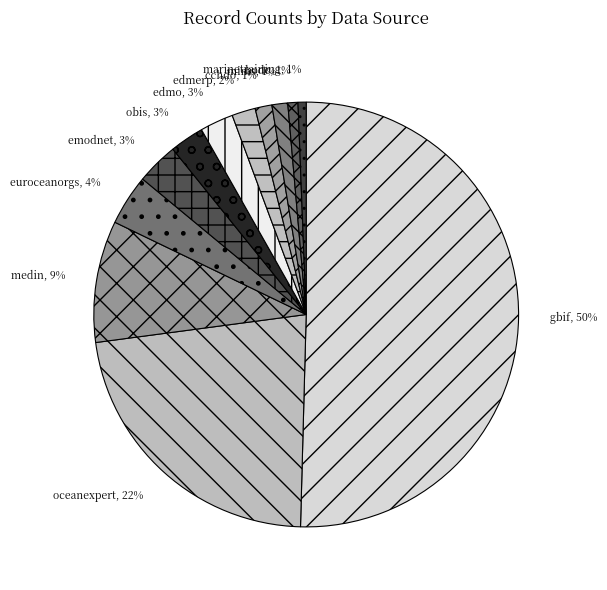

Is it true that edmerp is 16% of the pie?

False